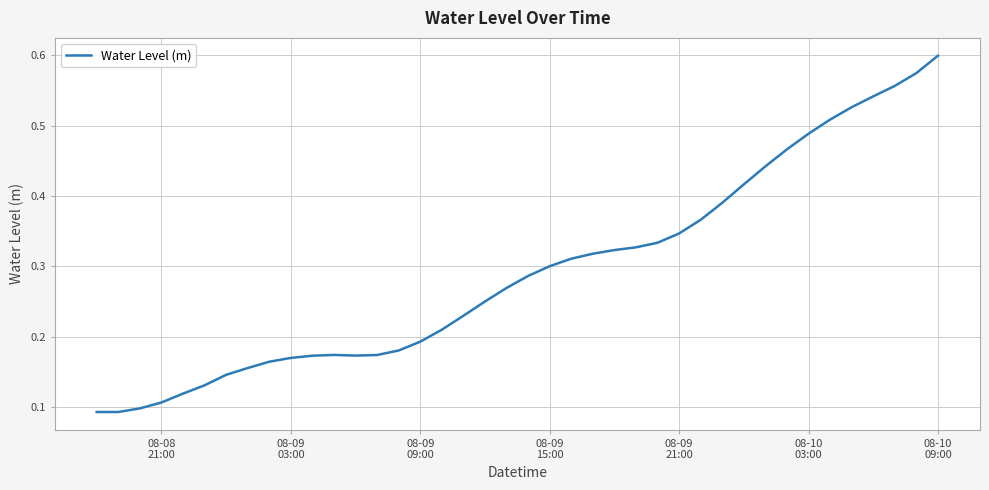

How many lines are shown in the chart?

1